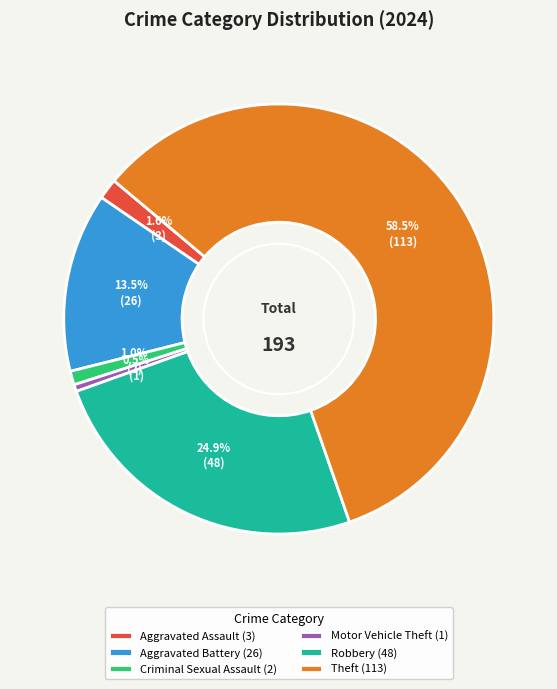

Rank the categories by value from highest to lowest.

Theft (113), Robbery (48), Aggravated Battery (26), Aggravated Assault (3), Criminal Sexual Assault (2), Motor Vehicle Theft (1)